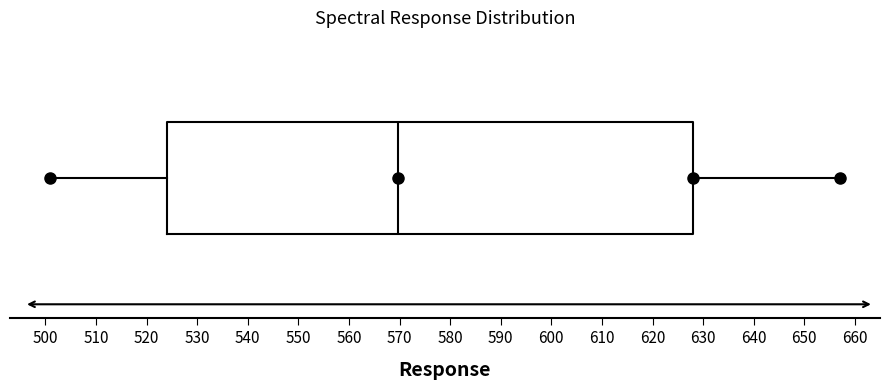

Read this box plot against the x-axis: the position of the median line, the range covered by the box, and the ends of both whiskers. The values are not printed on the chart, so give them approximately, as read against the axis.

median 570, box 524 to 628, whiskers 501 to 657